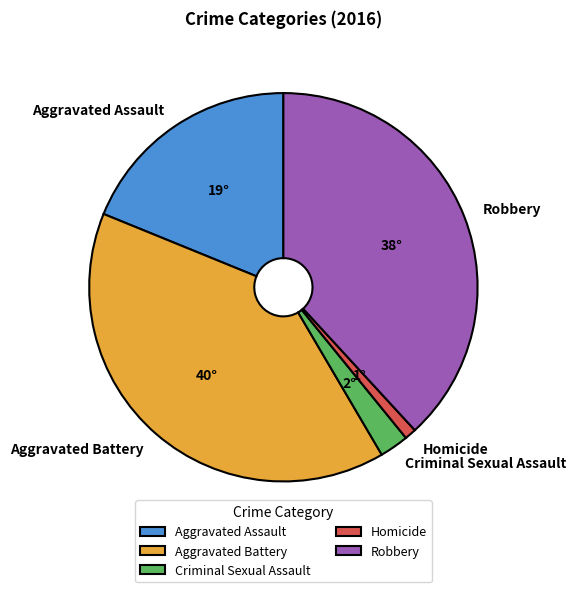

What is the smallest slice in the pie chart?

Homicide